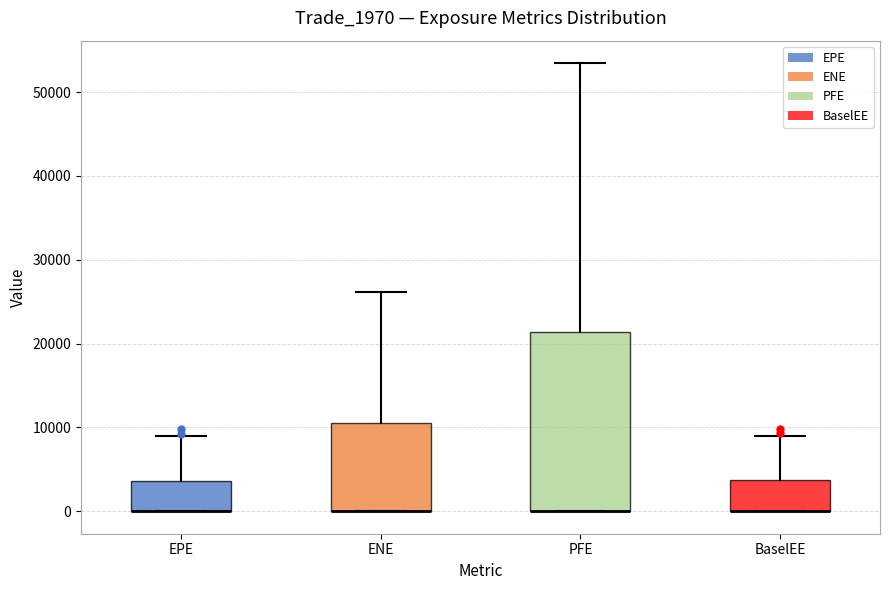

Reading left to right, transcribe this box plot: for each box, give where its median line is, the range the box spans, and where its two whiskers end, as read against the y-axis. The values are not printed on the chart, so give them approximately, as read against the axis.

EPE: median 0 (drawn on the box's lower edge), box 0 to 4000, whiskers 0 to 9000
ENE: median 0 (drawn on the box's lower edge), box 0 to 11000, whiskers 0 to 26000
PFE: median 0 (drawn on the box's lower edge), box 0 to 21000, whiskers 0 to 53000
BaselEE: median 0 (drawn on the box's lower edge), box 0 to 4000, whiskers 0 to 9000